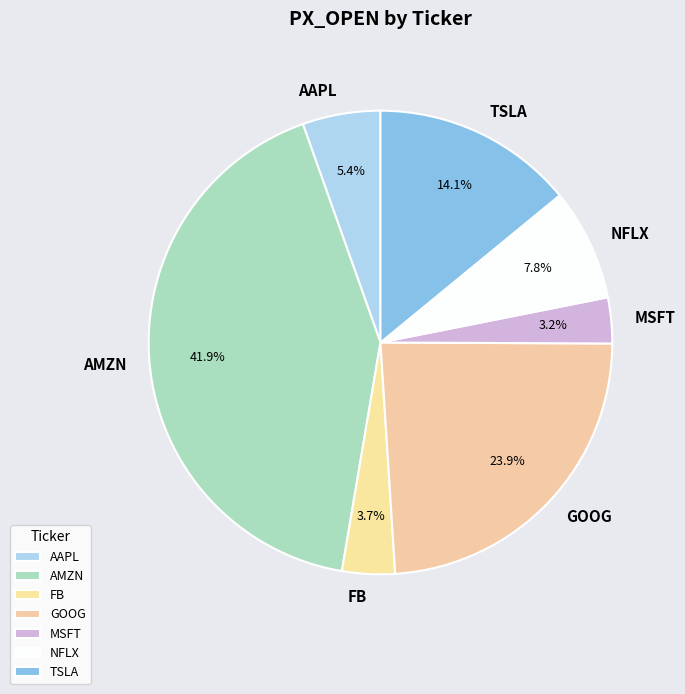

What percentage is the FB slice, to the nearest percent?

4%